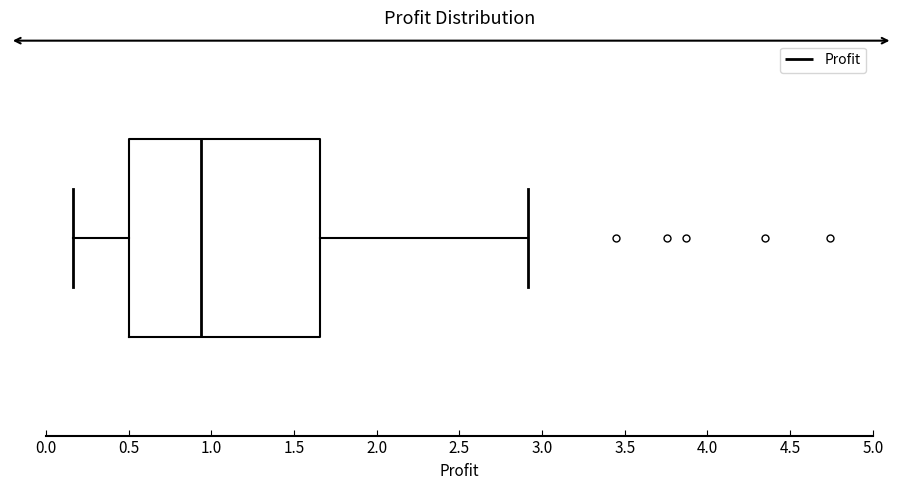

Read this box plot against the x-axis: the position of the median line, the range covered by the box, and the ends of both whiskers. The values are not printed on the chart, so give them approximately, as read against the axis.

median 0.95, box 0.50 to 1.65, whiskers 0.15 to 2.90